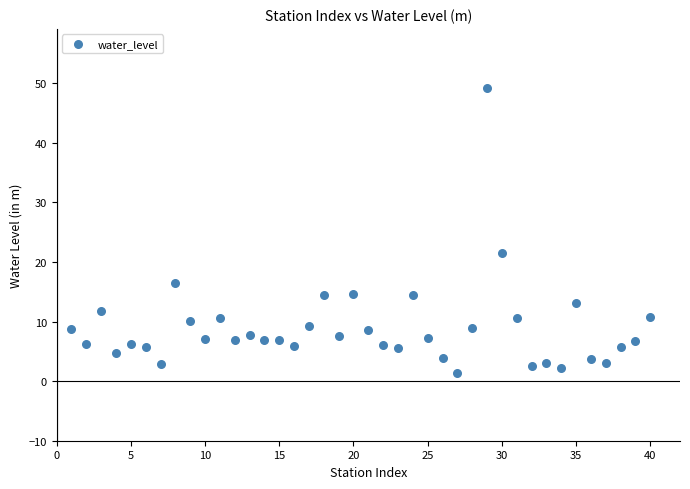

What is the range of X values (max minus min)?

39.0